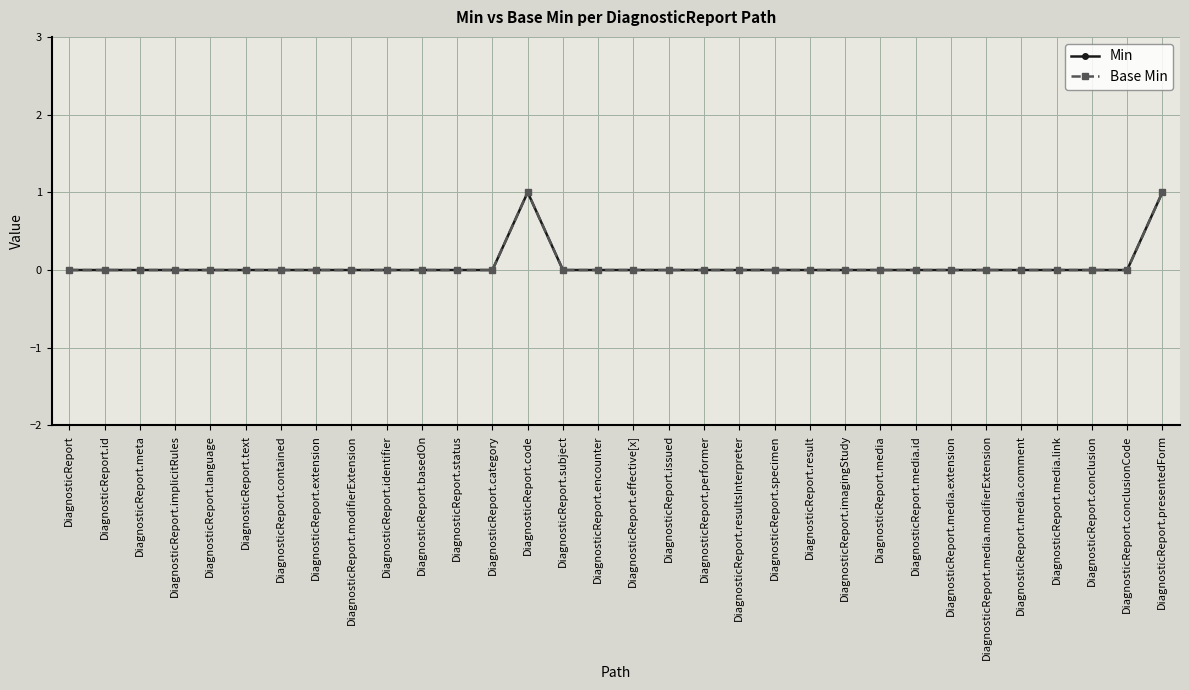

Is this an area chart (filled region under the line)?

No